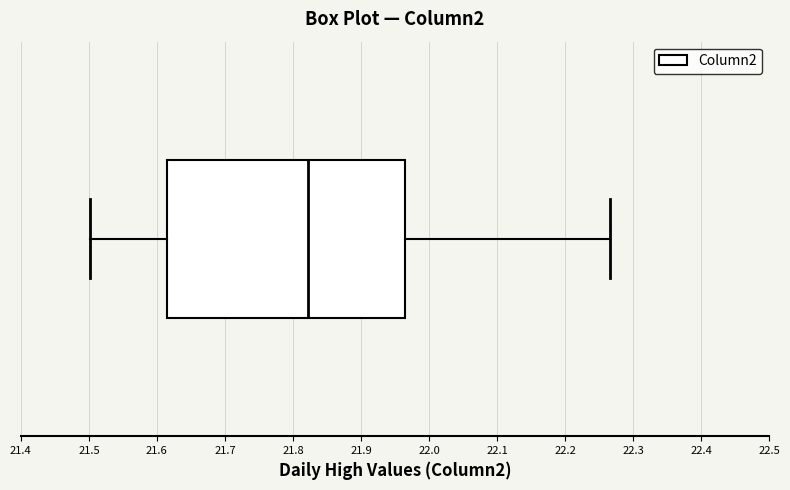

Transcribe this box plot: give where the median line is, the range the box spans, and where the two whiskers end, as read against the x-axis. The values are not printed on the chart, so give them approximately, as read against the axis.

median 21.82, box 21.61 to 21.96, whiskers 21.50 to 22.27